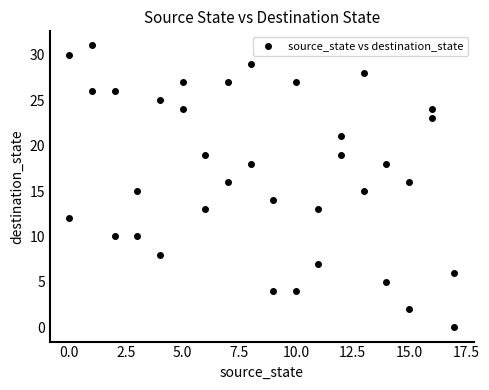

What is the range of Y values (max minus min)?

31